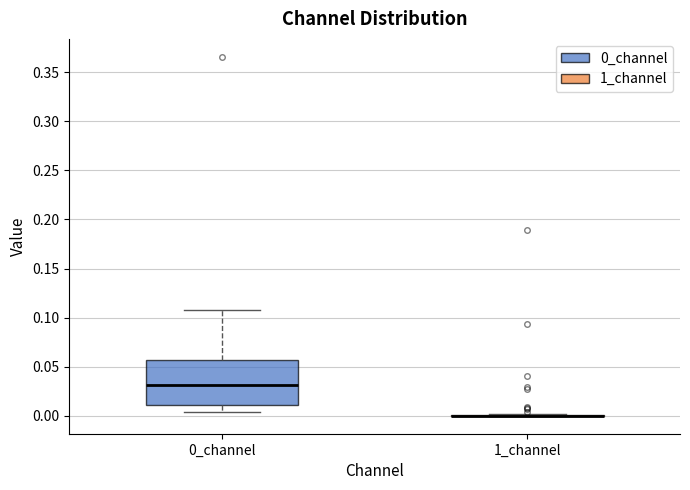

Reading left to right, read every box against the y-axis: the position of its median line, the range the box covers, and the ends of its whiskers. The values are not printed on the chart, so give them approximately, as read against the axis.

0_channel: median 0.030, box 0.010 to 0.055, whiskers 0.005 to 0.105
1_channel: box collapsed to a line at 0.000, whiskers 0.000 to 0.000